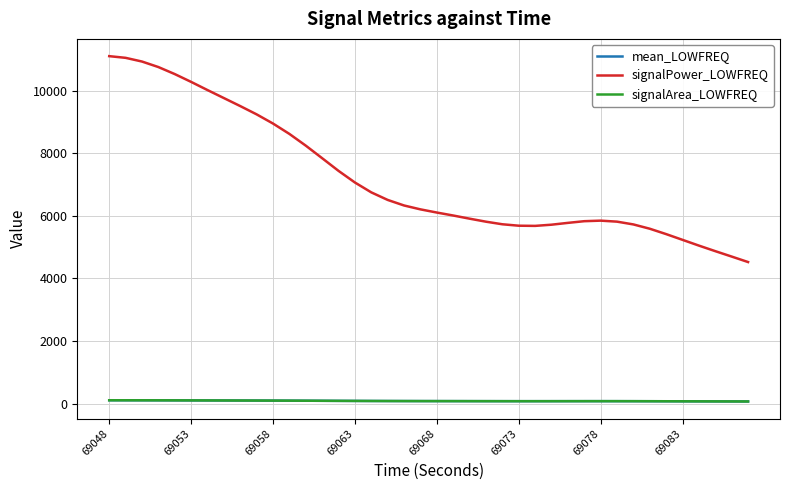

True or false: signalArea_LOWFREQ and signalPower_LOWFREQ intersect in this chart.

False